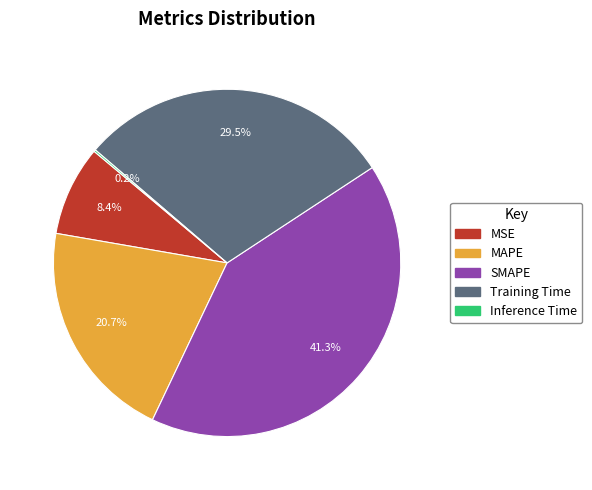

True or false: SMAPE accounts for 41% of the total.

True